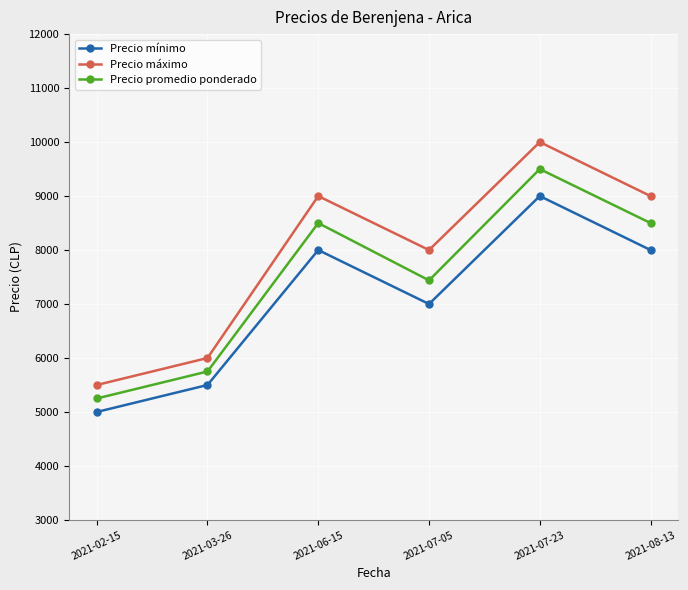

Count the number of data series in this chart.

3